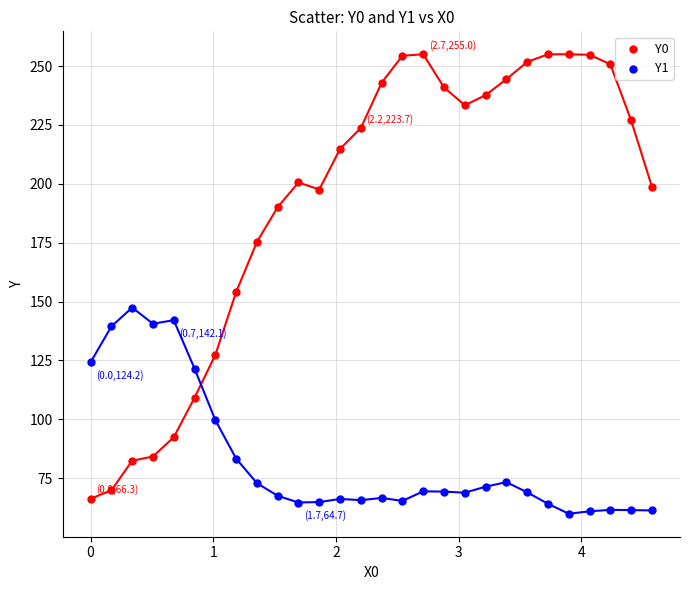

Across all data points, what is the range of X values (max minus min)?

4.6